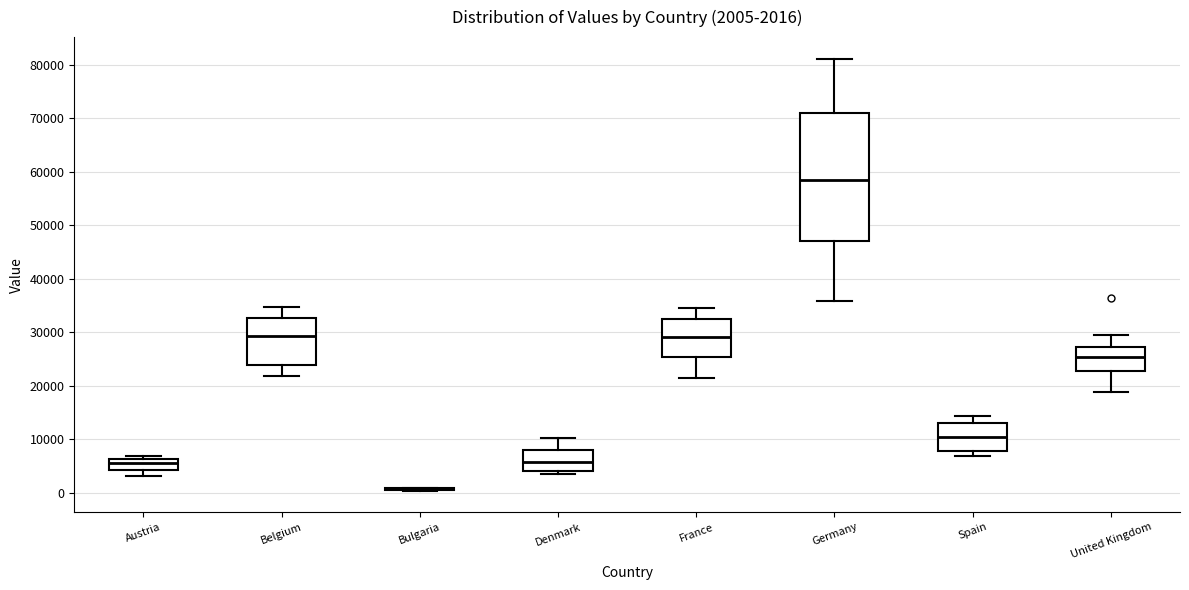

Comparing the boxes themselves (not the whiskers), which one is the tallest?

Germany